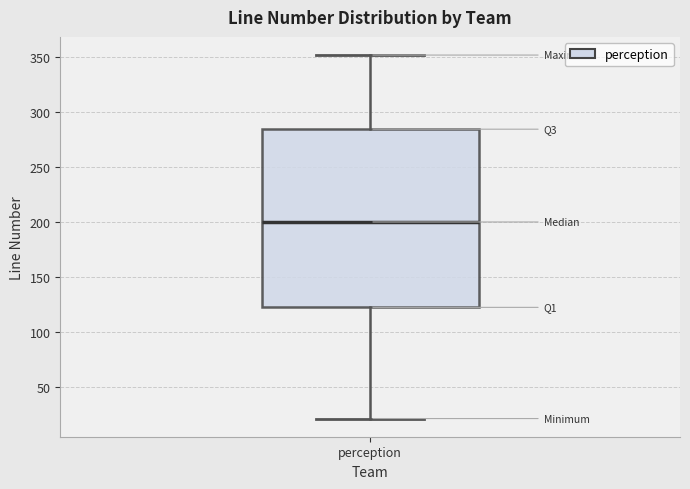

Read this box plot against the y-axis: the position of the median line, the range covered by the box, and the ends of both whiskers. The values are not printed on the chart, so give them approximately, as read against the axis.

median 200, box 120 to 285, whiskers 20 to 350